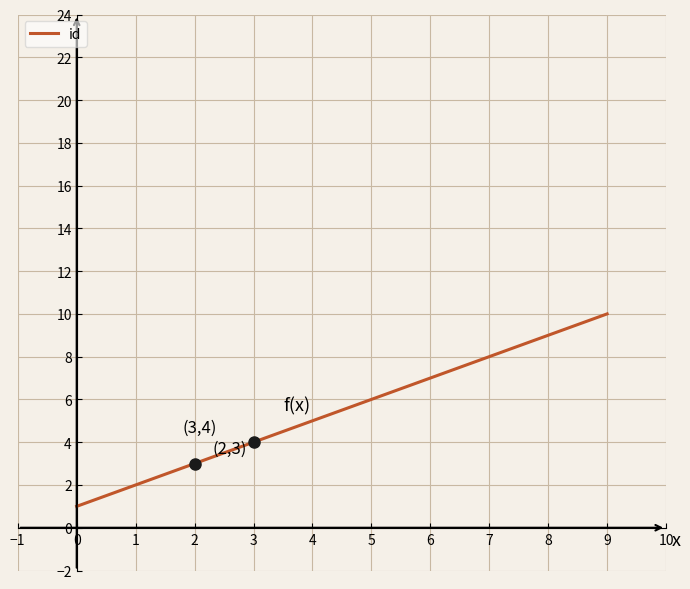

List the labels in order of value, smallest first.

0, 1, 2, 3, 4, 5, 6, 7, 8, 9